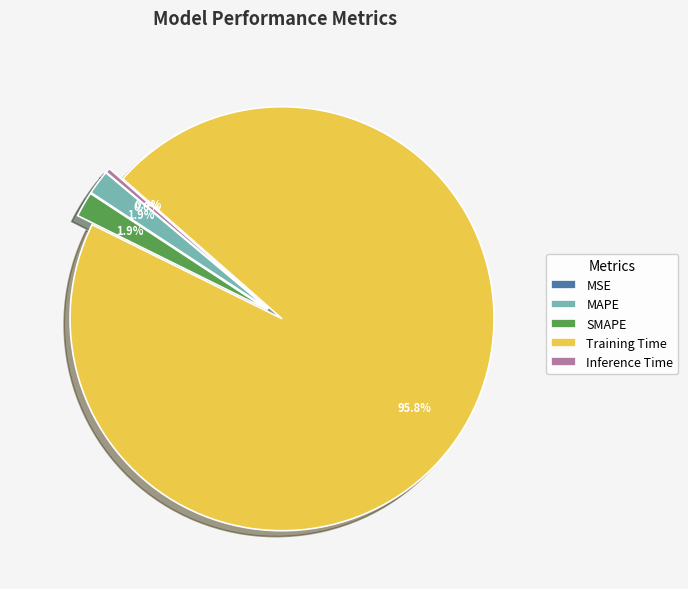

True or false: Inference Time accounts for 0% of the total.

True